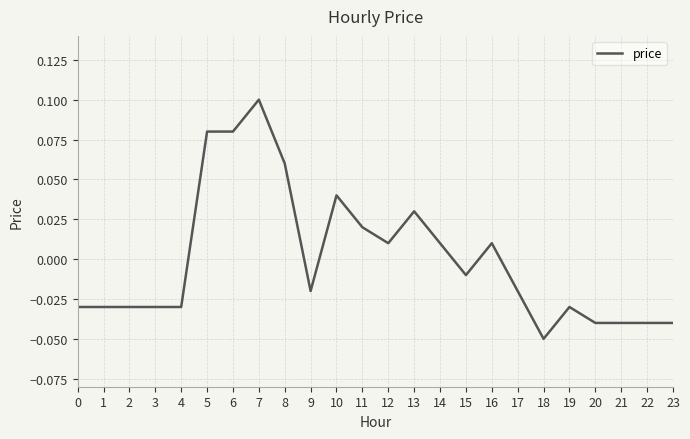

Between 15 and 2, which is larger?

15